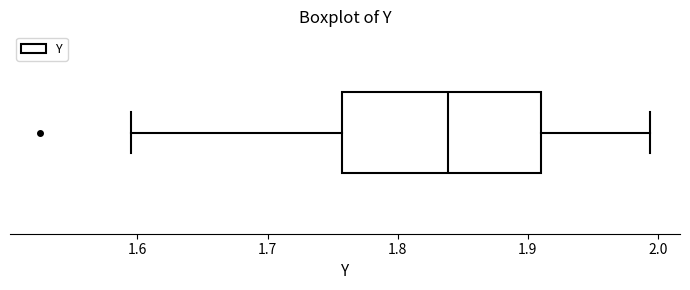

Transcribe this box plot: give where the median line is, the range the box spans, and where the two whiskers end, as read against the x-axis. The values are not printed on the chart, so give them approximately, as read against the axis.

median 1.84, box 1.76 to 1.91, whiskers 1.59 to 1.99